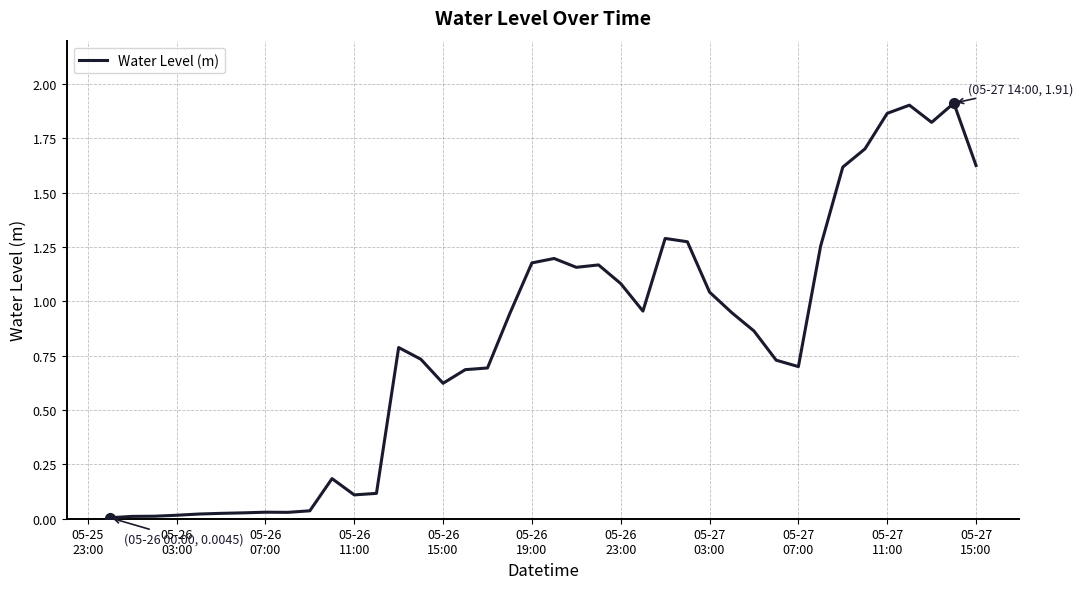

How many lines are shown in the chart?

1